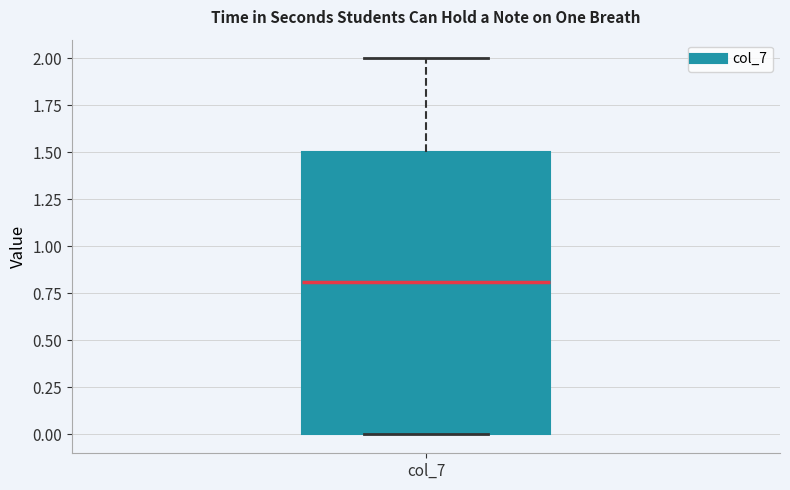

Transcribe this box plot: give where the median line is, the range the box spans, and where the two whiskers end, as read against the y-axis. The values are not printed on the chart, so give them approximately, as read against the axis.

median 0.8, box 0.0 to 1.5, whiskers 0.0 to 2.0